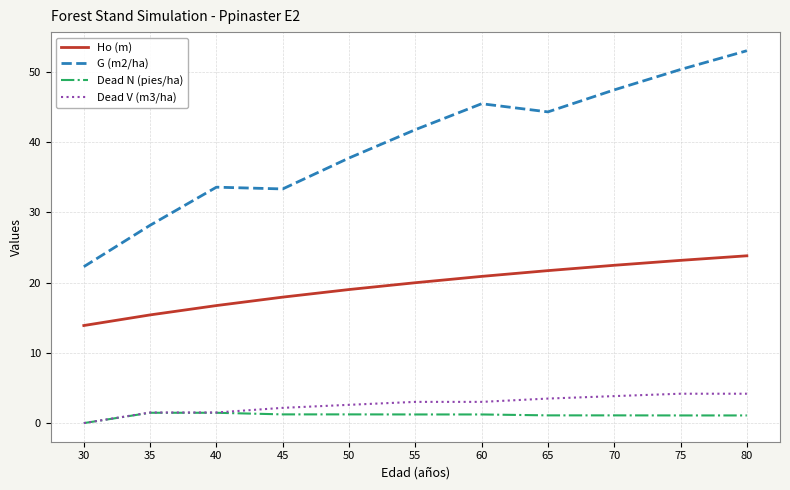

What are all the series names shown in the legend?

Ho (m), G (m2/ha), Dead N (pies/ha), Dead V (m3/ha)